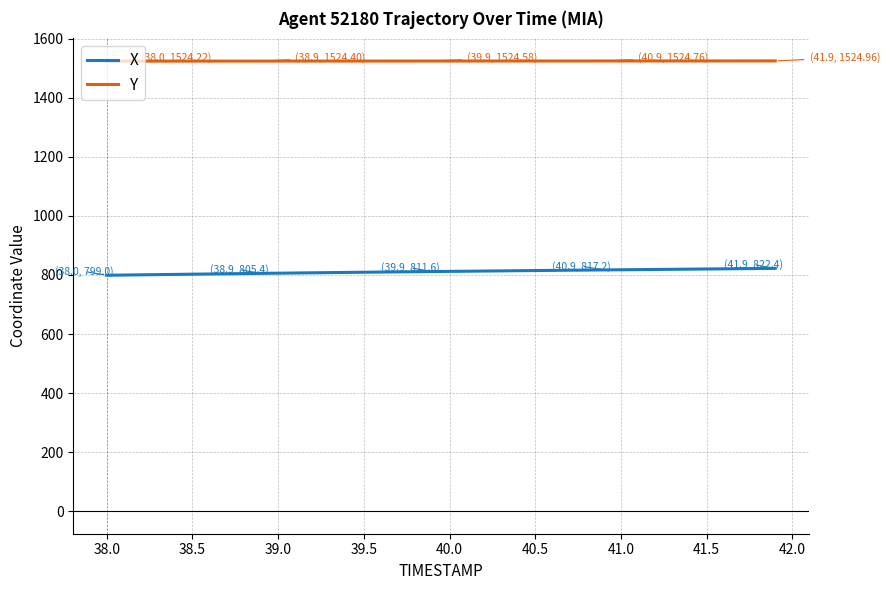

Which series has the largest total across all categories?

Y